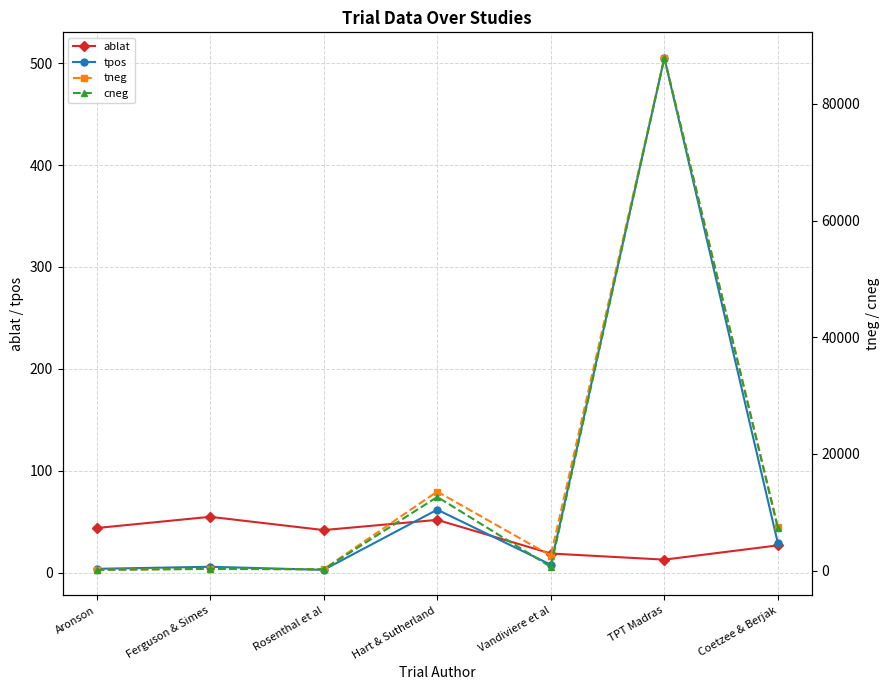

Is it true that ablat equals 38 at Coetzee & Berjak?

False